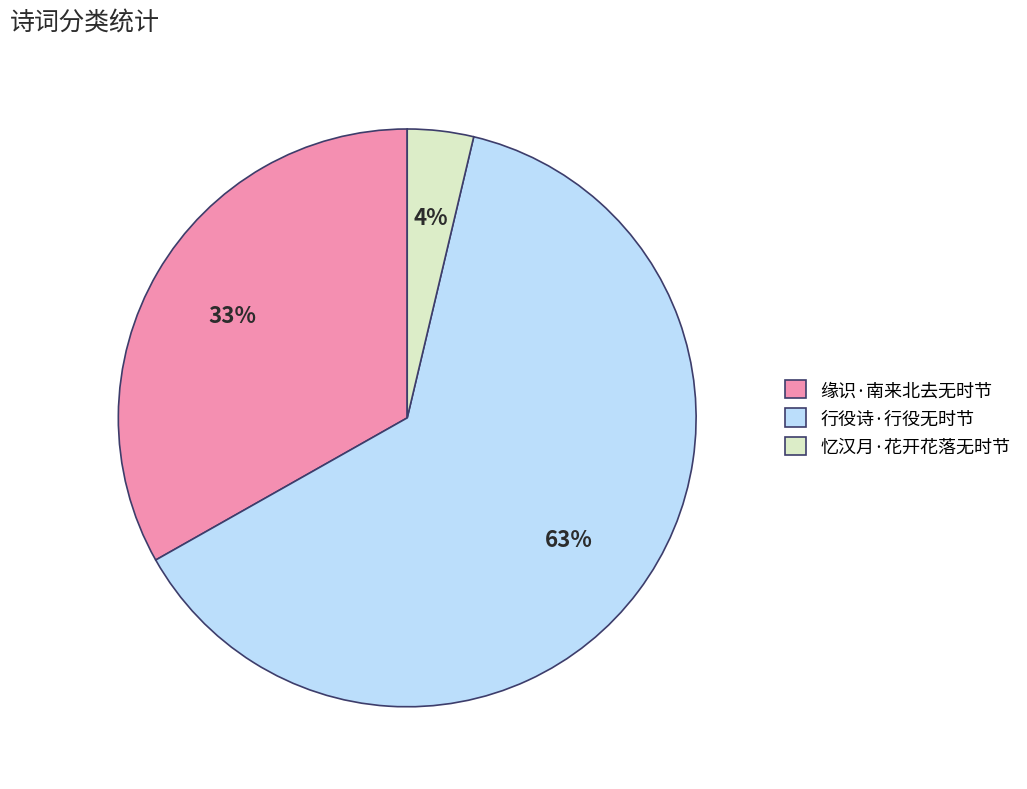

Which slice is the largest?

行役诗·行役无时节